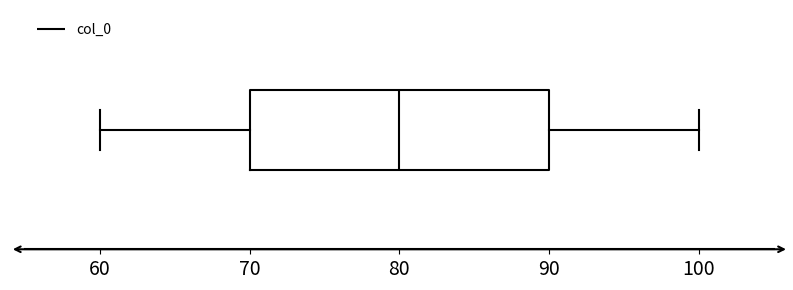

Transcribe this box plot: give where the median line is, the range the box spans, and where the two whiskers end, as read against the x-axis. The values are not printed on the chart, so give them approximately, as read against the axis.

median 80, box 70 to 90, whiskers 60 to 100